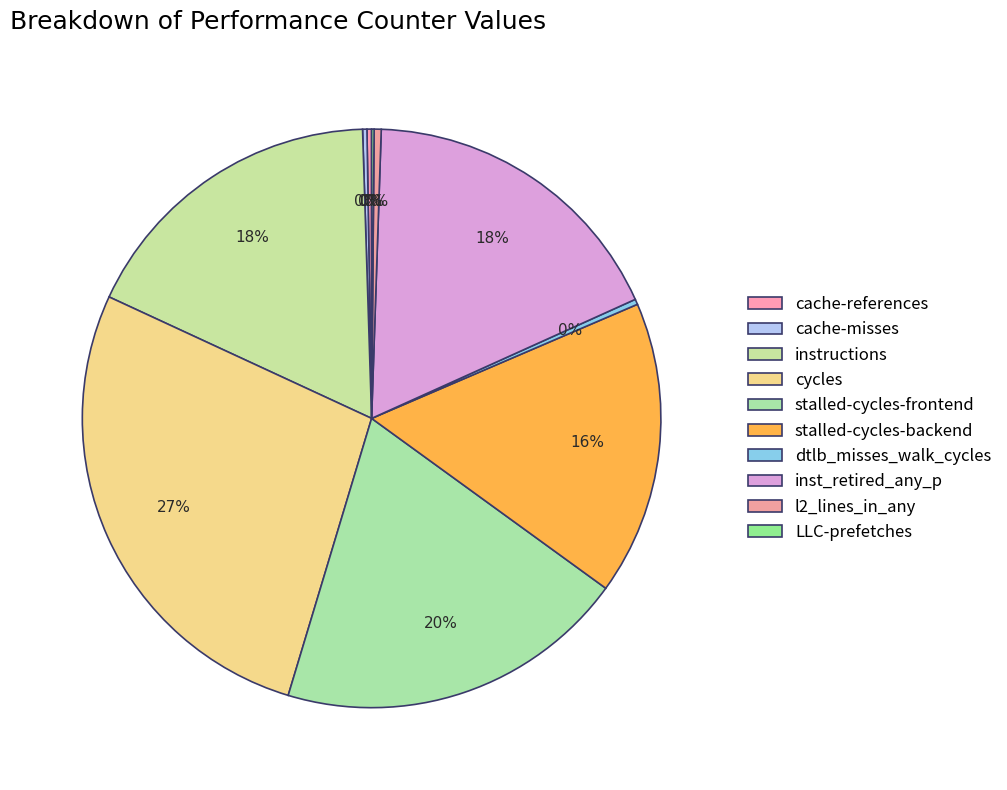

What percentage is the inst_retired_any_p slice, to the nearest percent?

18%